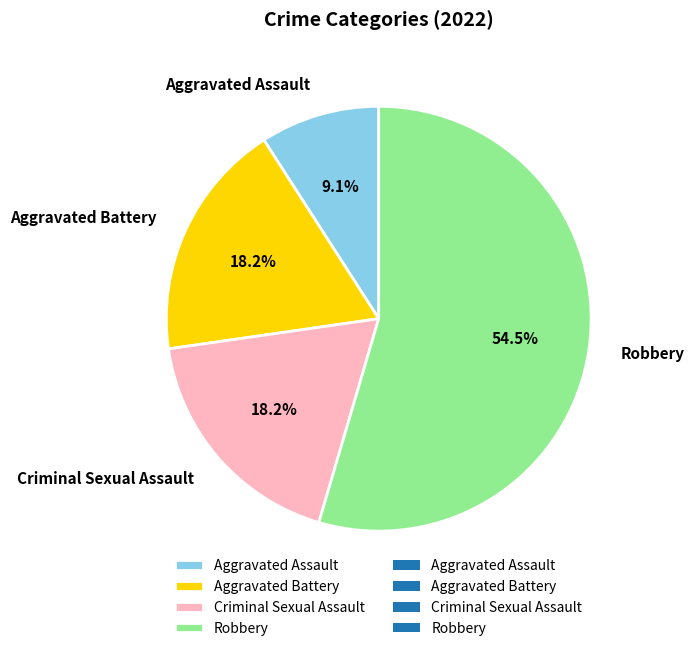

How many slices are in this pie chart?

4